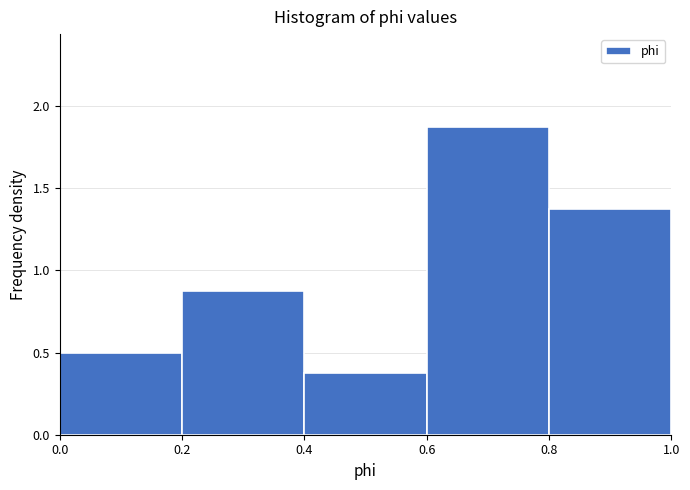

Reading left to right, transcribe this chart: for each bar, give the range it covers on the x-axis and its height. The values are not printed on the chart, so give them approximately, as read against the axis.

0.0 to 0.2: 0.5
0.2 to 0.4: 0.9
0.4 to 0.6: 0.4
0.6 to 0.8: 1.9
0.8 to 1.0: 1.4